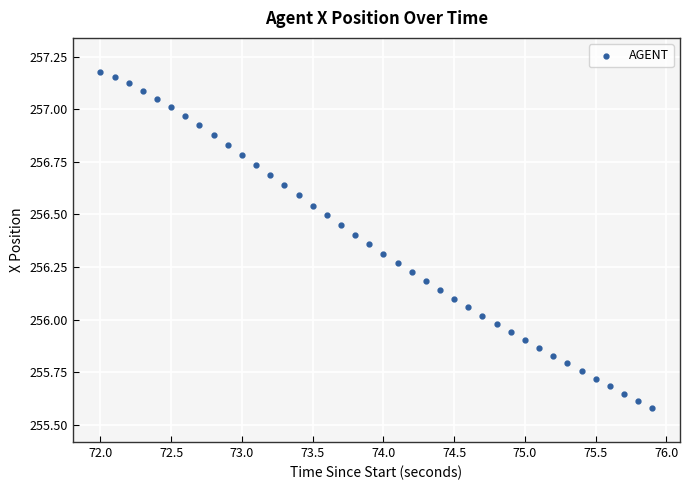

What is the range of Y values (max minus min)?

1.6